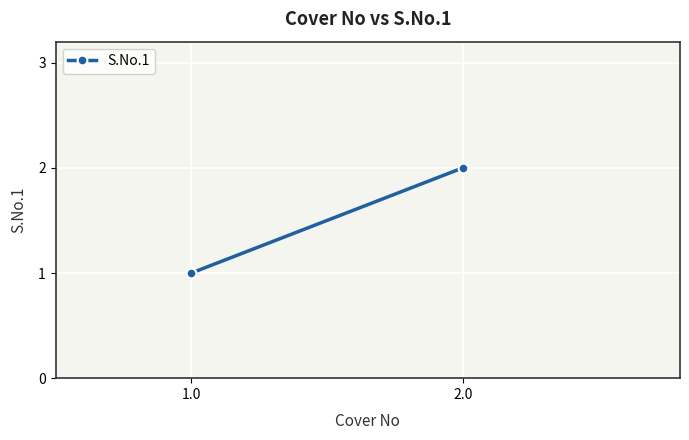

Reading left to right, extract all data points from this chart.

1	2